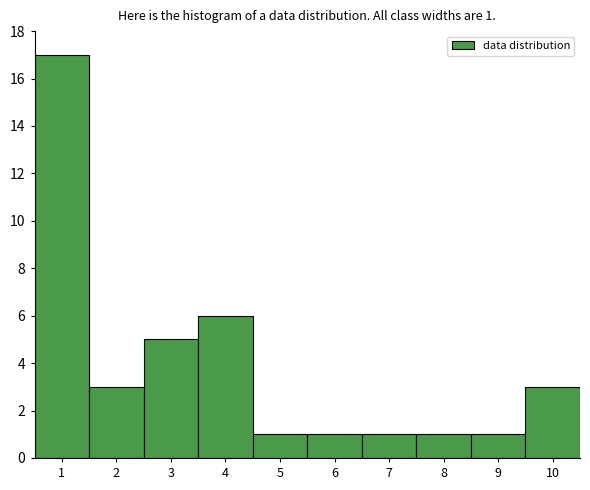

Which range on the x-axis has the tallest bar?

0.5 to 1.5